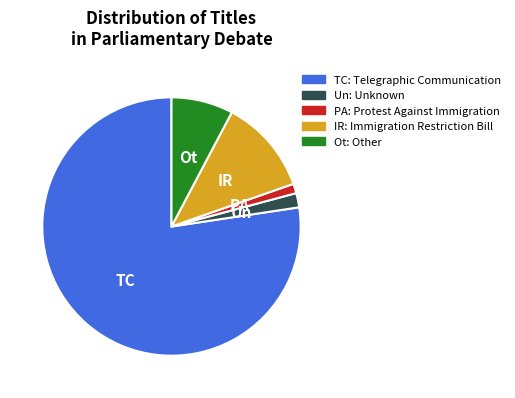

What is the ratio of the value at TC: Telegraphic Communication to the value at PA: Protest Against Immigration?

65.0